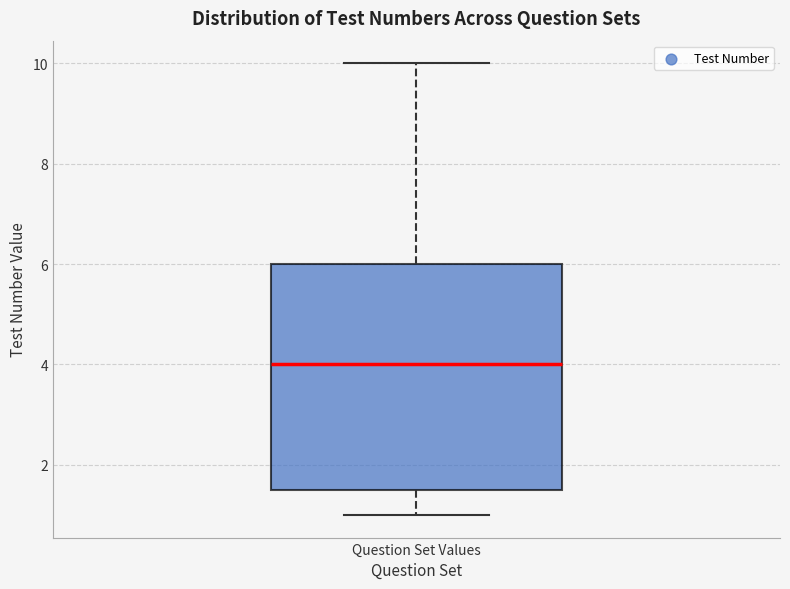

Where does the upper whisker of the box for Question Set Values end on the y-axis? The values are not printed on the chart, so give them approximately, as read against the axis.

10.0